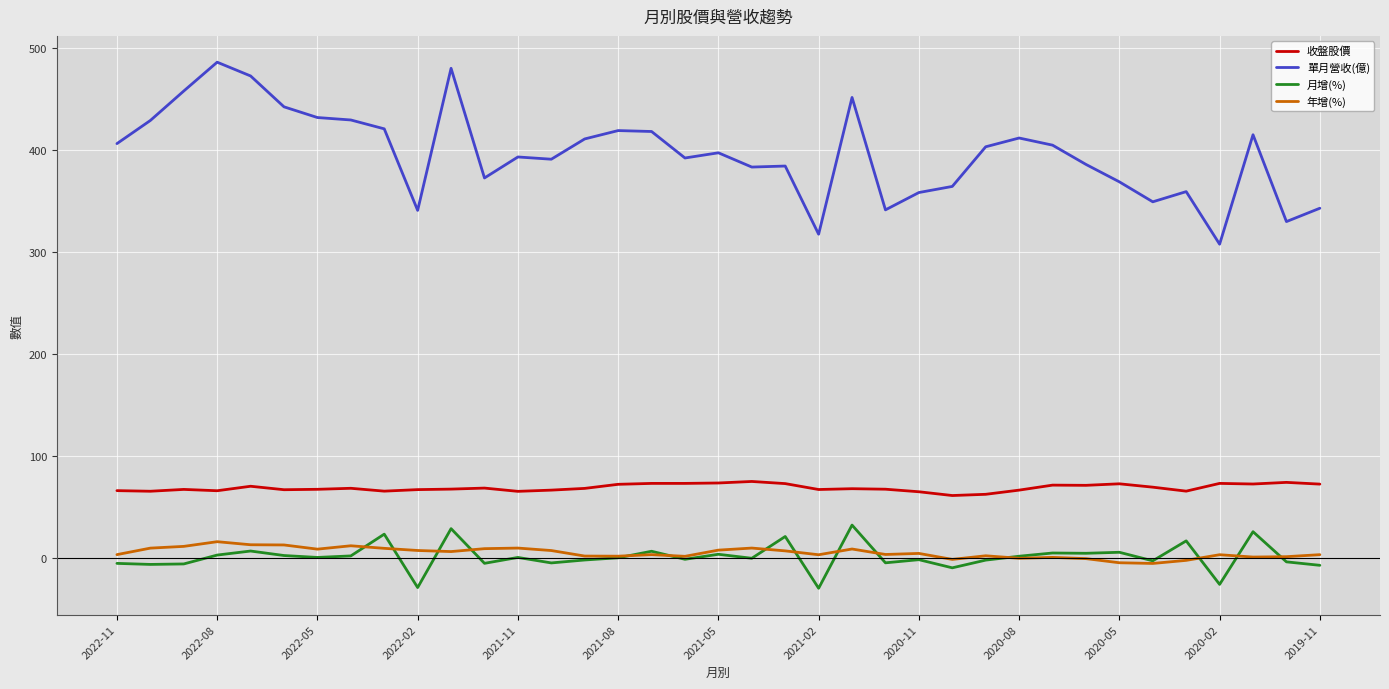

True or false: 單月營收(億) and 月增(%) cross at least once.

False